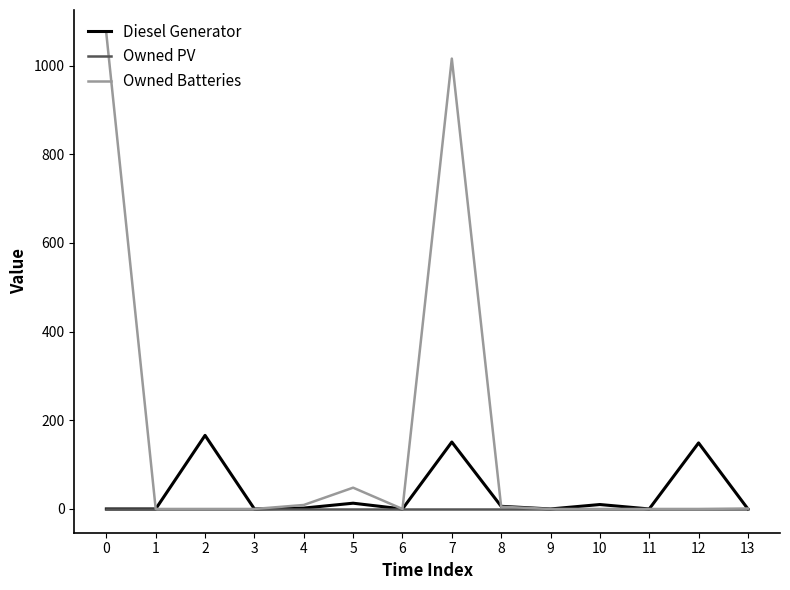

How many categories are shown in the chart?

14